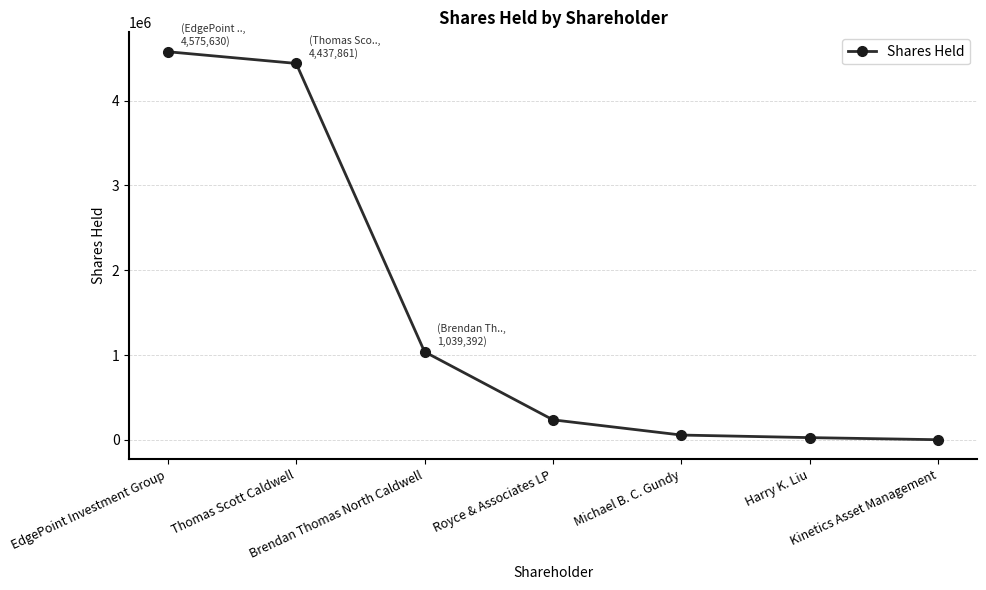

Is it true that the value at Thomas Scott Caldwell is 4437861?

True